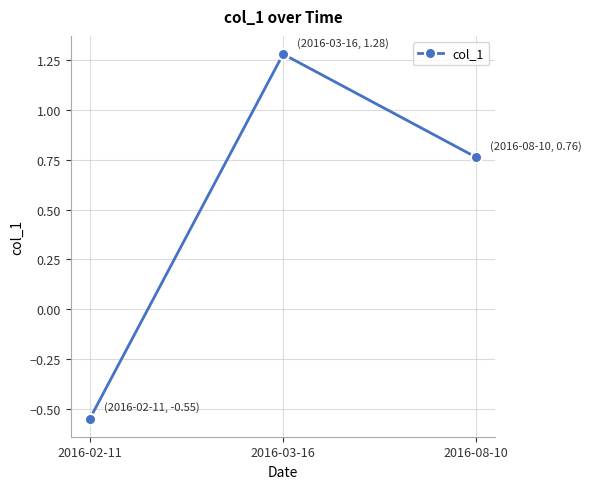

What is the sum of all values?

1.5